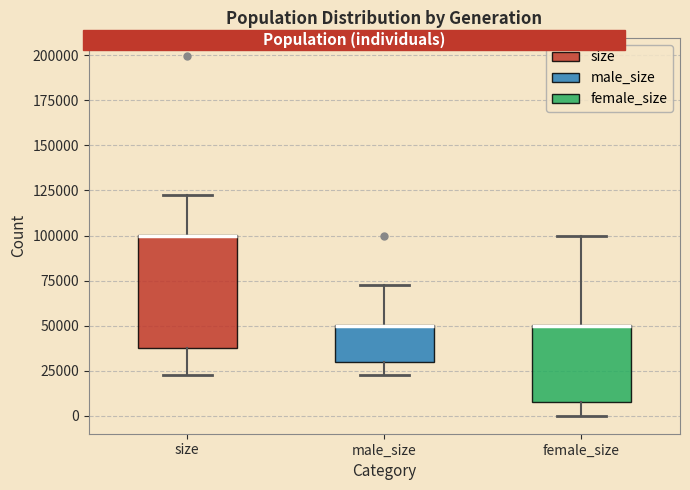

Comparing the boxes themselves (not the whiskers), which one is the tallest?

size